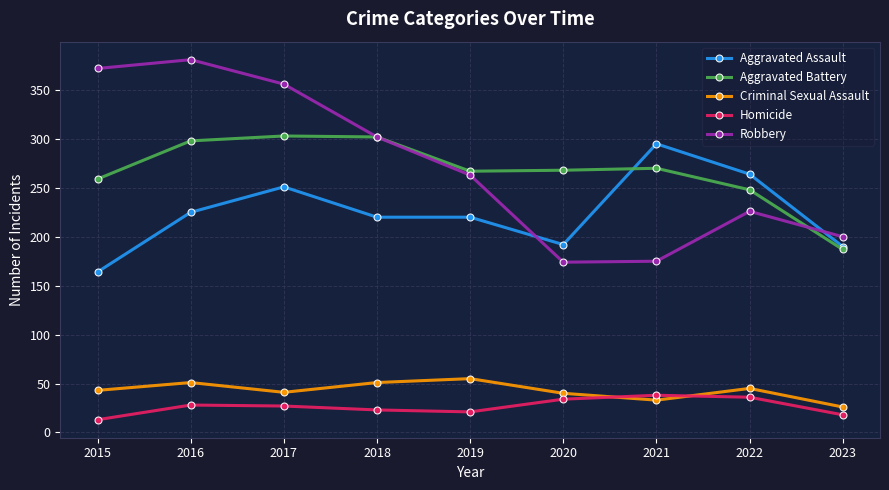

What is the highest value of the Criminal Sexual Assault series?

55